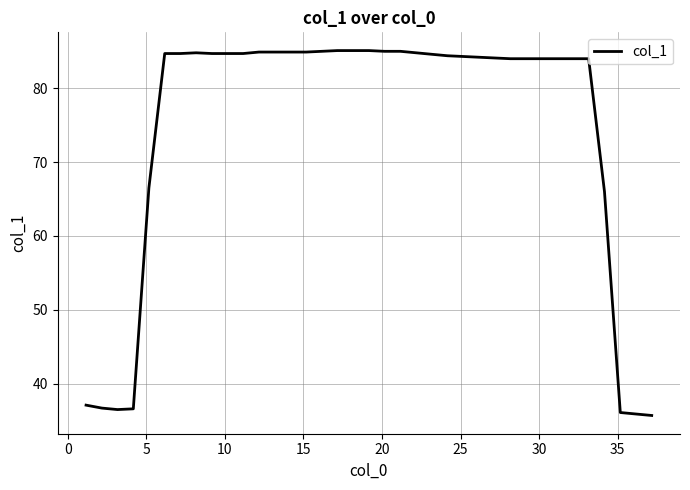

What is the difference between the maximum and minimum values?

49.4